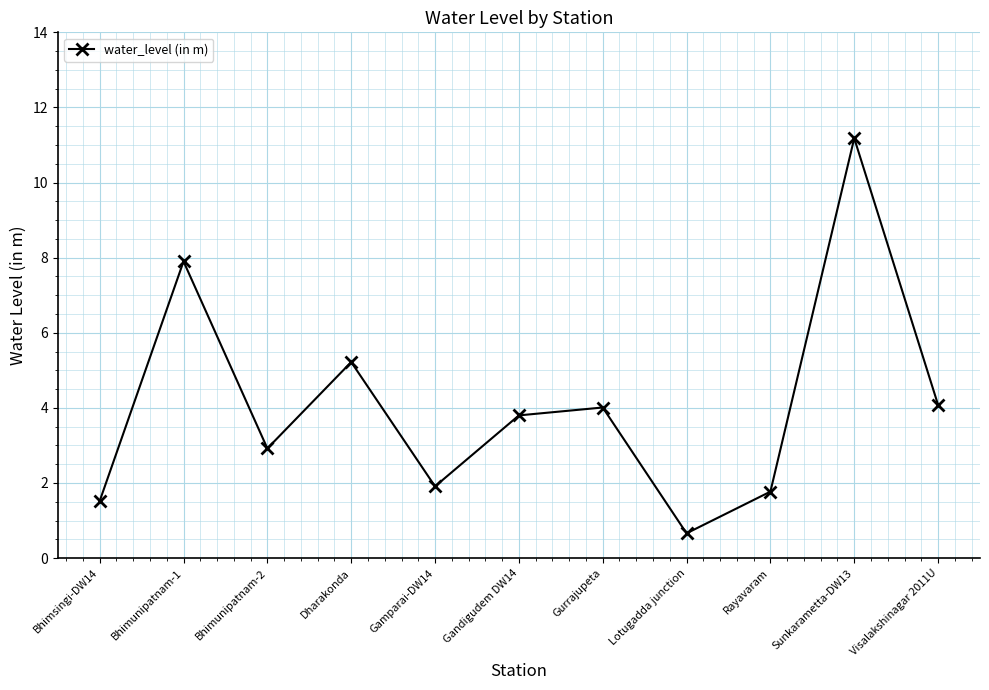

What position from the right is Gandigudem DW14?

6